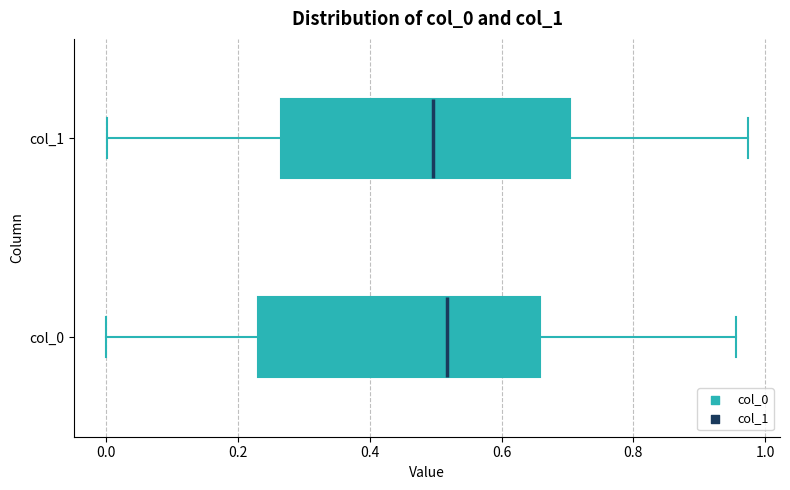

Where is the right edge of the box for col_0 on the x-axis? The values are not printed on the chart, so give them approximately, as read against the axis.

0.66